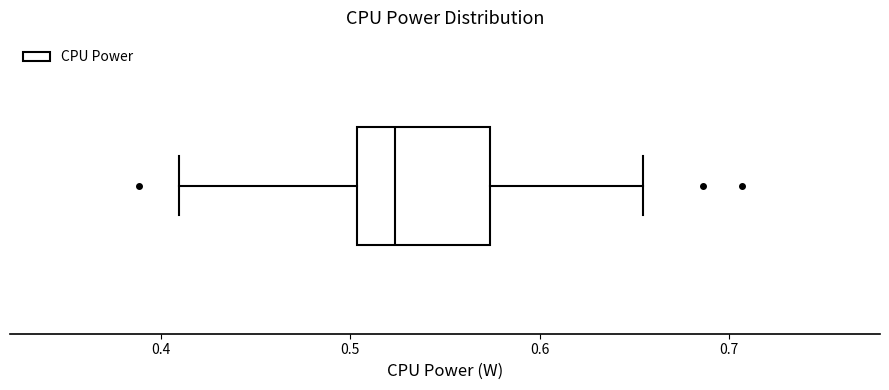

Transcribe this box plot: give where the median line is, the range the box spans, and where the two whiskers end, as read against the x-axis. The values are not printed on the chart, so give them approximately, as read against the axis.

median 0.52, box 0.50 to 0.57, whiskers 0.41 to 0.65